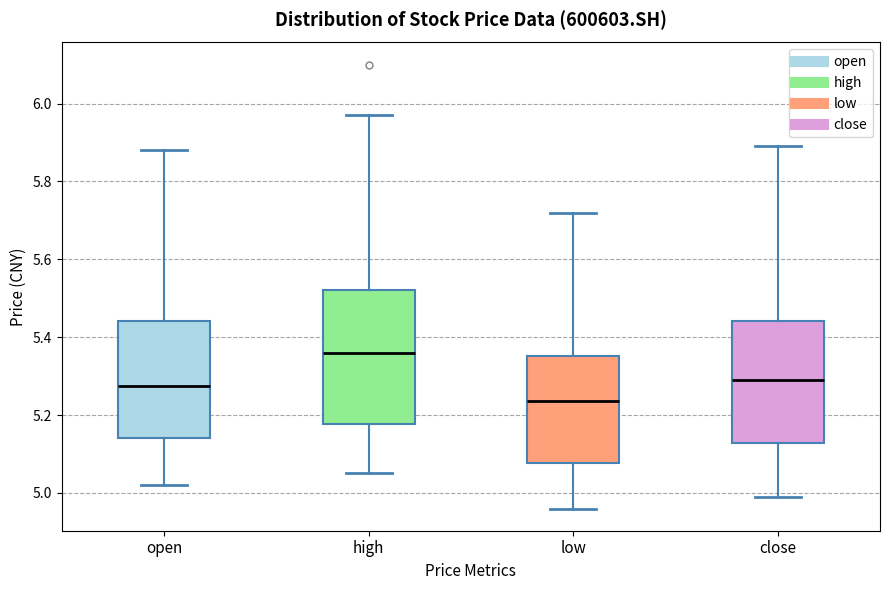

Reading left to right, read every box against the y-axis: the position of its median line, the range the box covers, and the ends of its whiskers. The values are not printed on the chart, so give them approximately, as read against the axis.

open: median 5.28, box 5.14 to 5.44, whiskers 5.02 to 5.88
high: median 5.36, box 5.18 to 5.52, whiskers 5.06 to 5.98
low: median 5.24, box 5.08 to 5.36, whiskers 4.96 to 5.72
close: median 5.30, box 5.12 to 5.44, whiskers 5.00 to 5.90